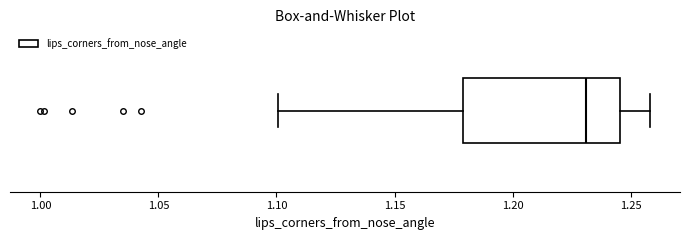

Where does the left whisker of the box end on the x-axis? The values are not printed on the chart, so give them approximately, as read against the axis.

1.100